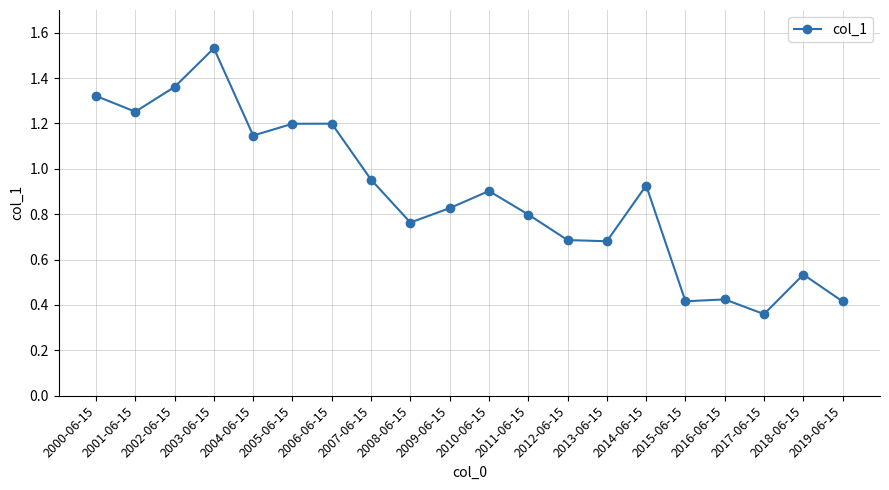

What is the difference between the values at 2009-06-15 and 2018-06-15?

0.3